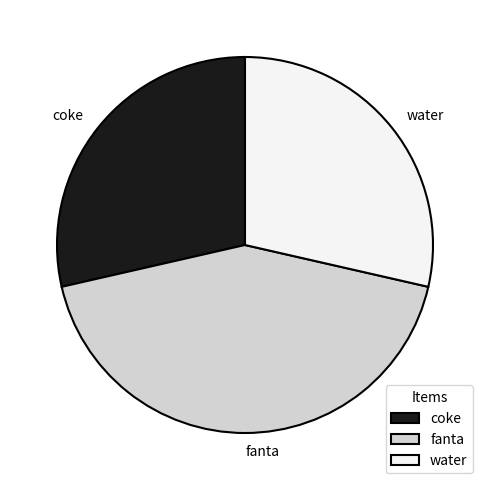

Does fanta account for over 50% of the chart?

No